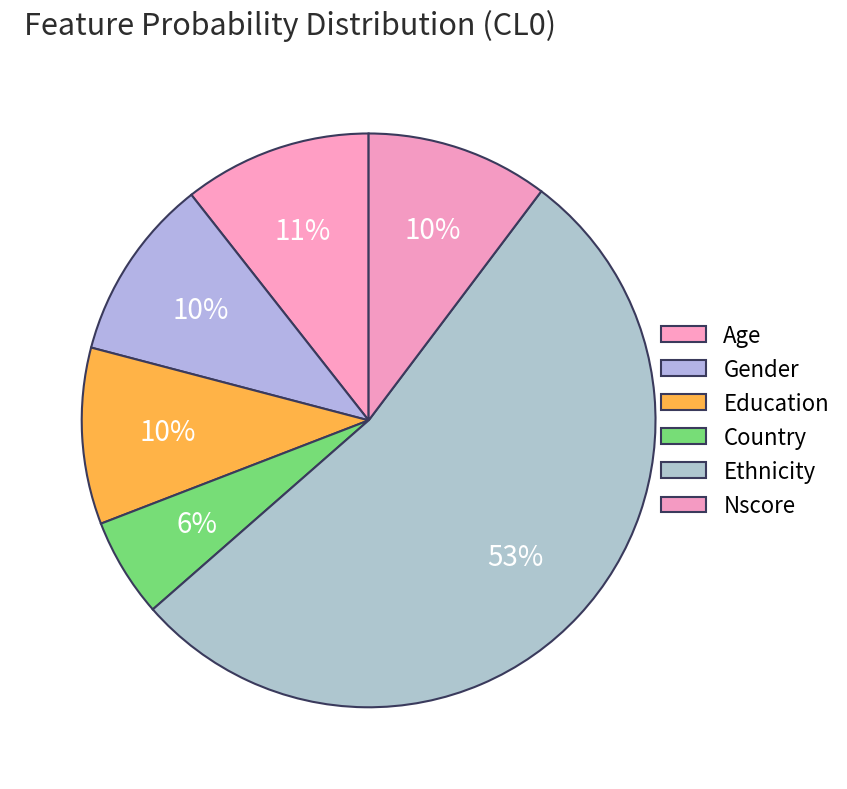

Do Ethnicity and Age together represent more than half of the pie?

Yes